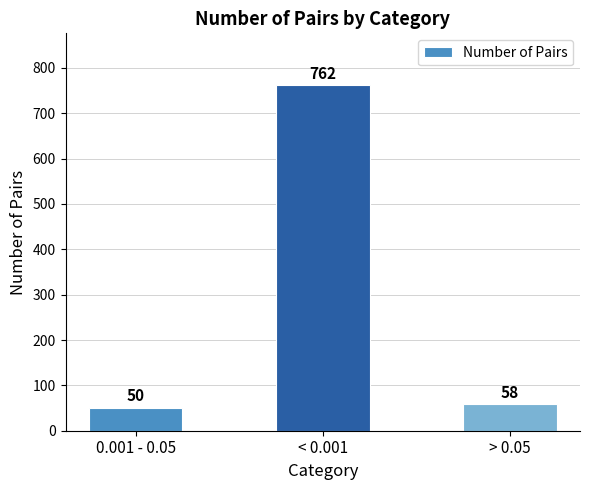

What is the label of the 2nd bar from the left?

< 0.001